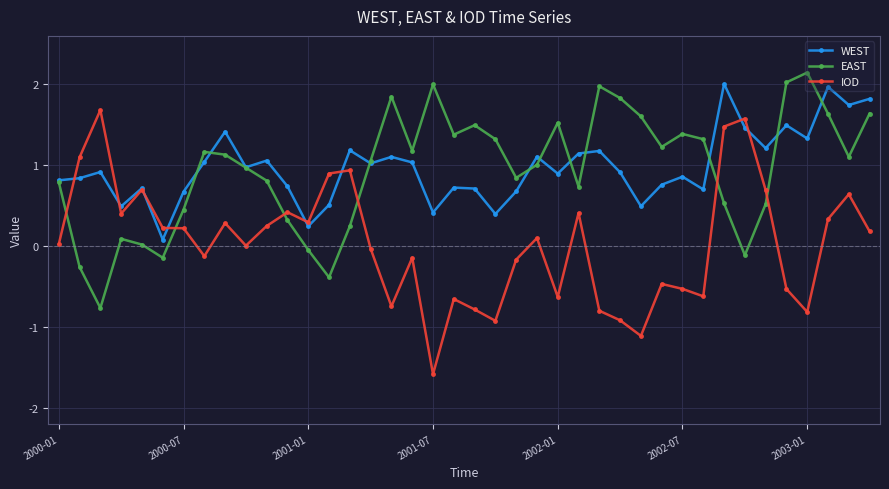

What is the difference between the second highest and minimum values in the EAST series?

2.8